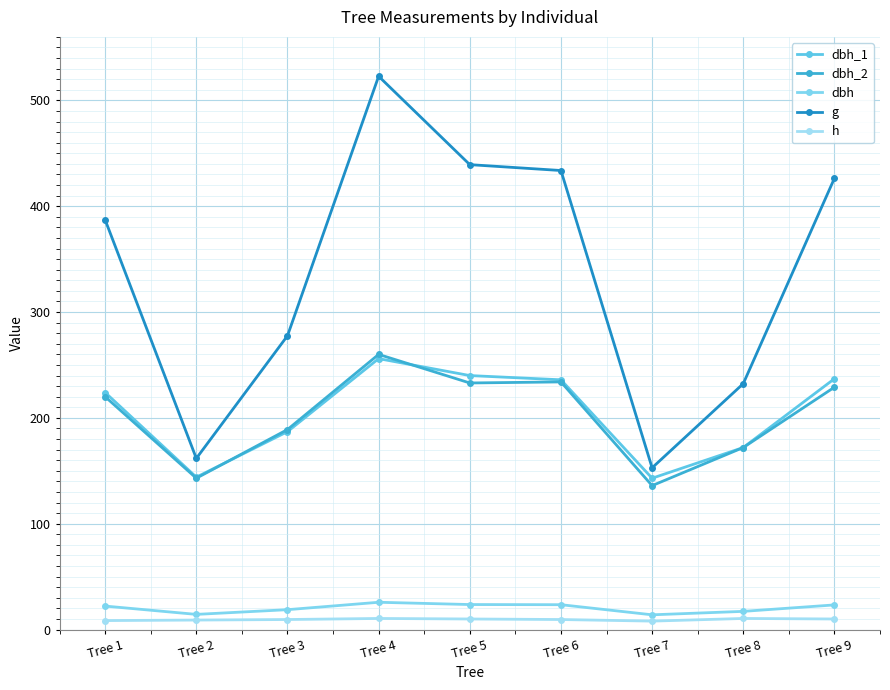

What is the approximate value of dbh_1 at Tree 6?

236.0